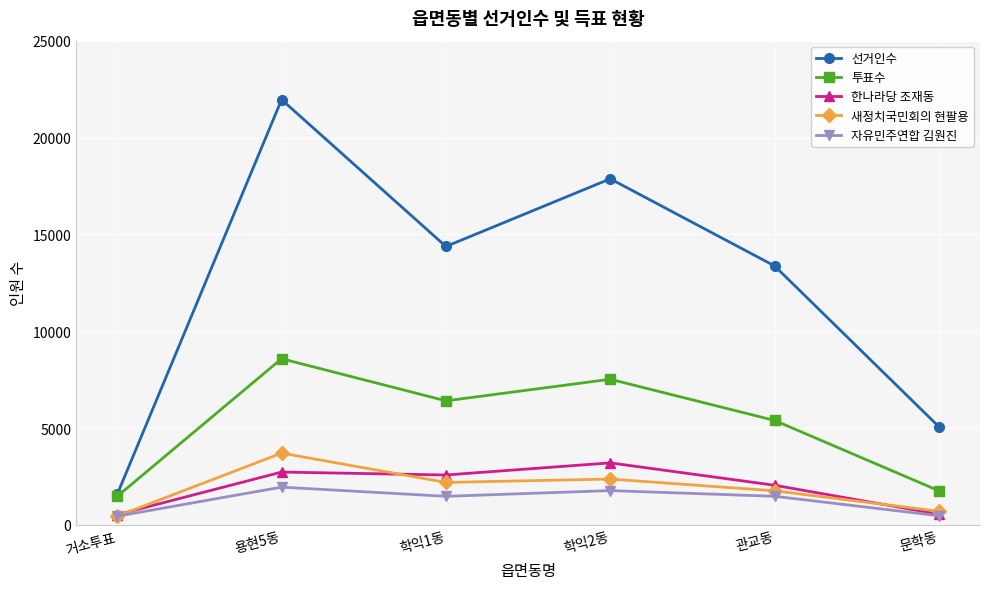

What is the maximum value for 투표수?

8579